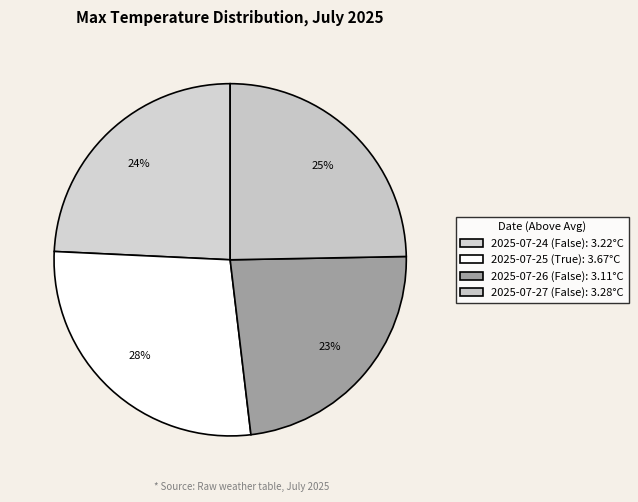

How much of the chart is everything except 2025-07-27 (False)?

75.3%